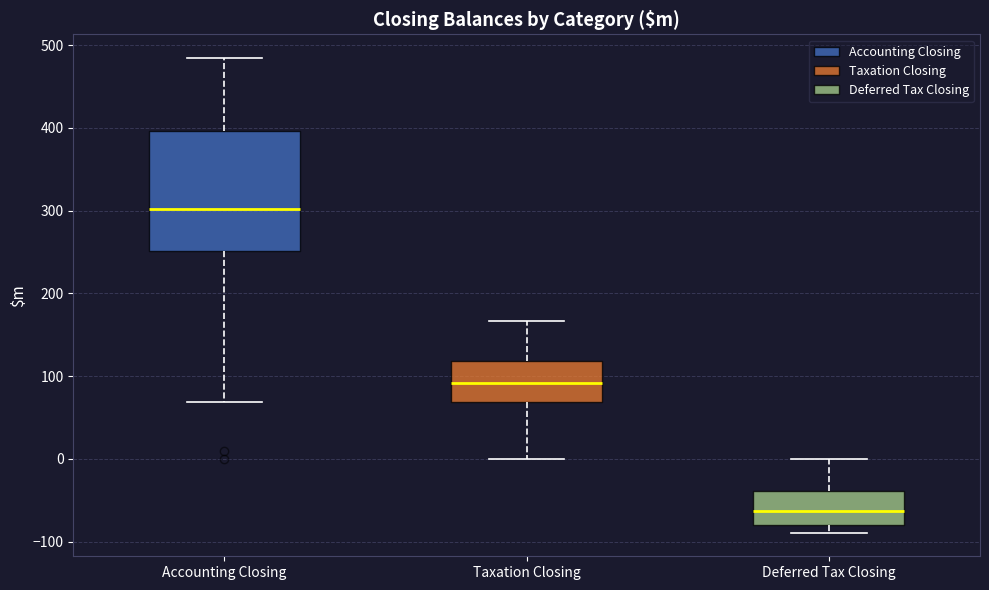

Reading left to right, read every box against the y-axis: the position of its median line, the range the box covers, and the ends of its whiskers. The values are not printed on the chart, so give them approximately, as read against the axis.

Accounting Closing: median 300, box 250 to 400, whiskers 70 to 480
Taxation Closing: median 90, box 70 to 120, whiskers 0 to 170
Deferred Tax Closing: median -60, box -80 to -40, whiskers -90 to 0